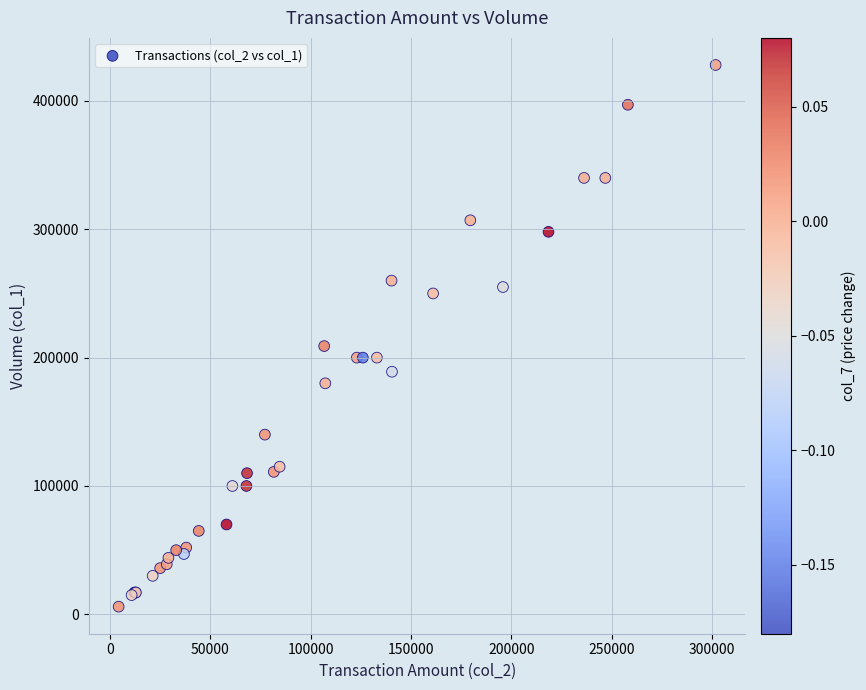

What Y value in the scatter plot is closest to 217000?

209000